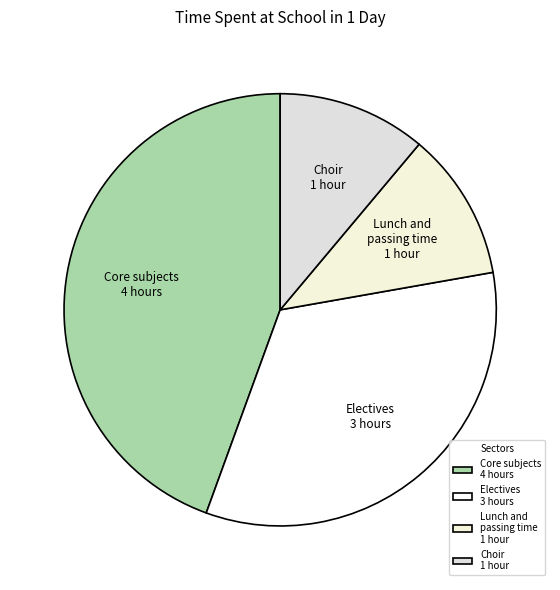

Does any single category account for the majority?

No